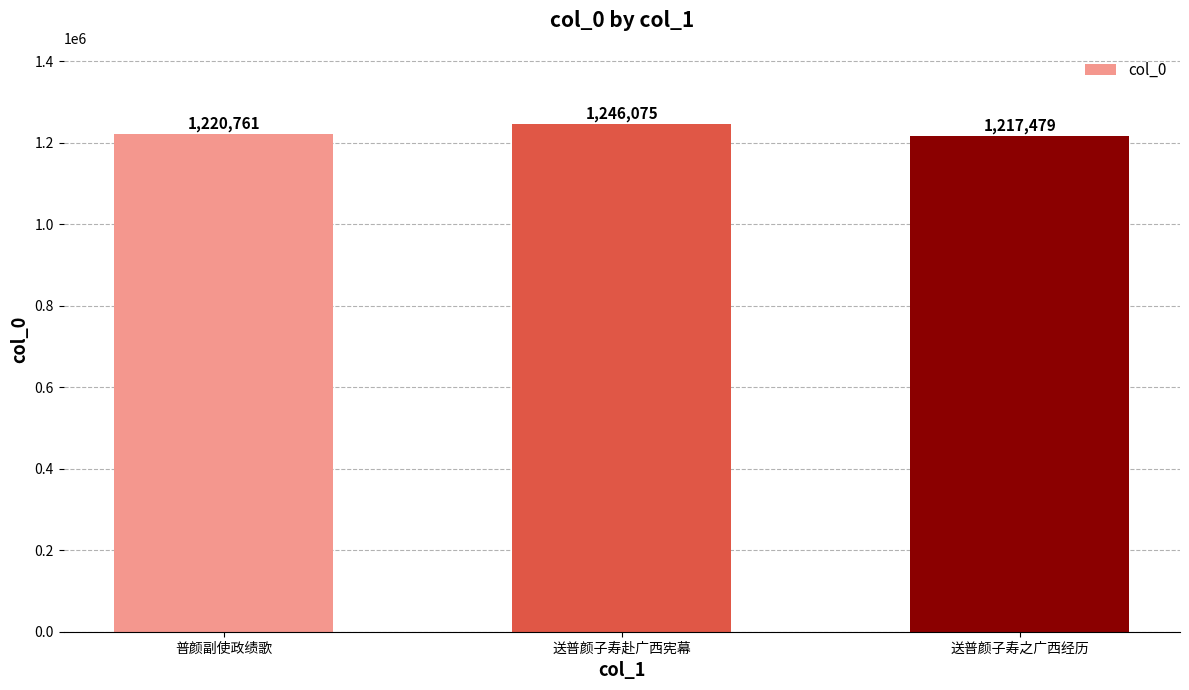

Between 普颜副使政绩歌 and 送普颜子寿赴广西宪幕, which is larger?

送普颜子寿赴广西宪幕